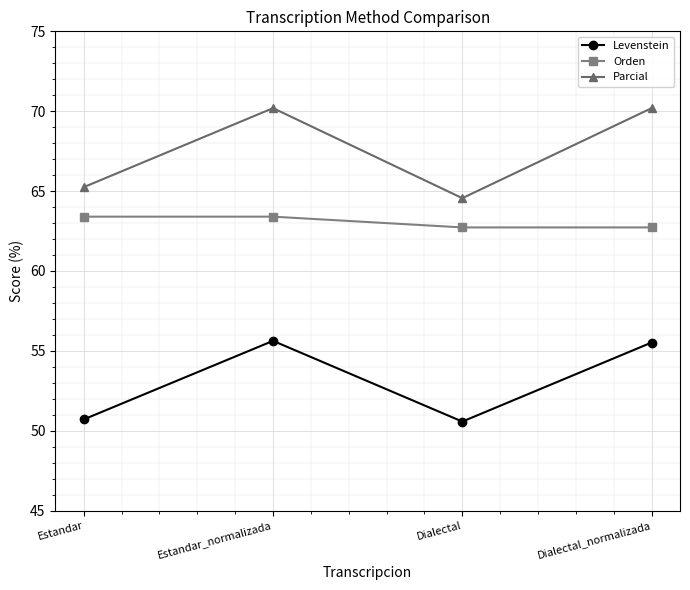

What is the minimum value for Parcial?

64.6